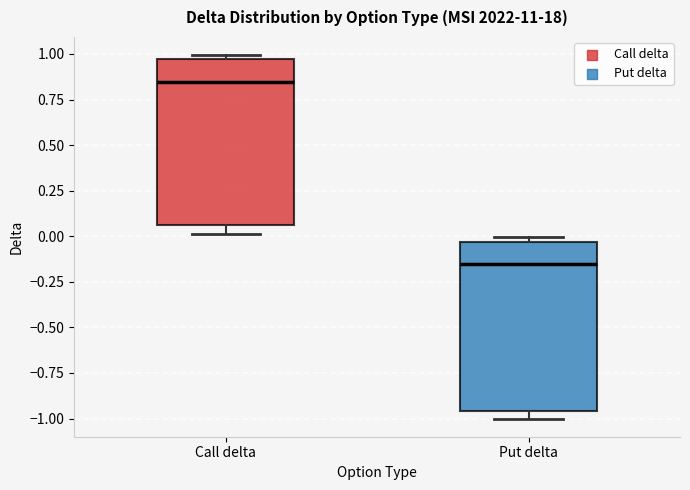

Where is the upper edge of the box for Put delta on the y-axis? The values are not printed on the chart, so give them approximately, as read against the axis.

-0.05